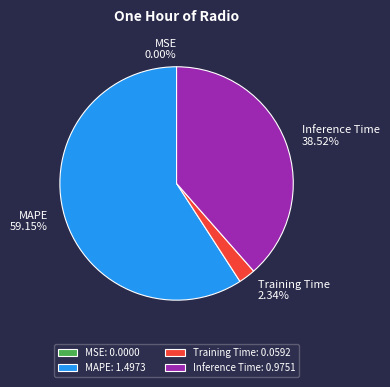

Between Inference Time and Training Time, which is larger?

Inference Time